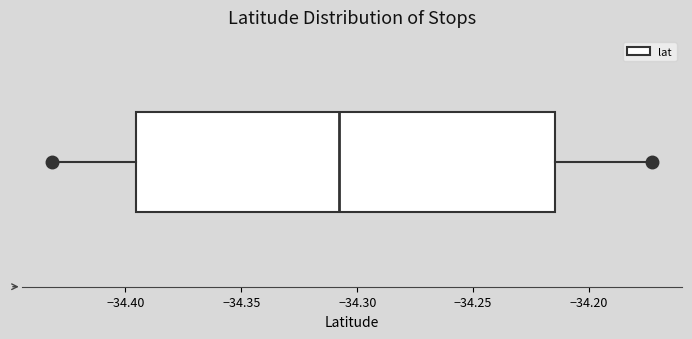

Where is the left edge of the box on the x-axis? The values are not printed on the chart, so give them approximately, as read against the axis.

-34.395